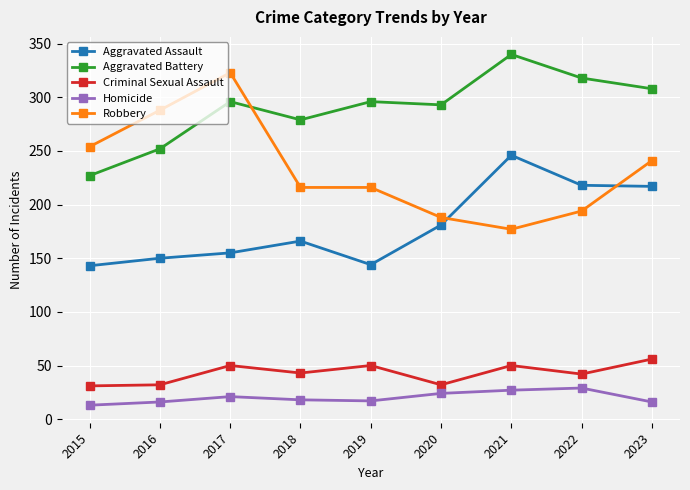

Where is the first local maximum for Aggravated Assault?

2018